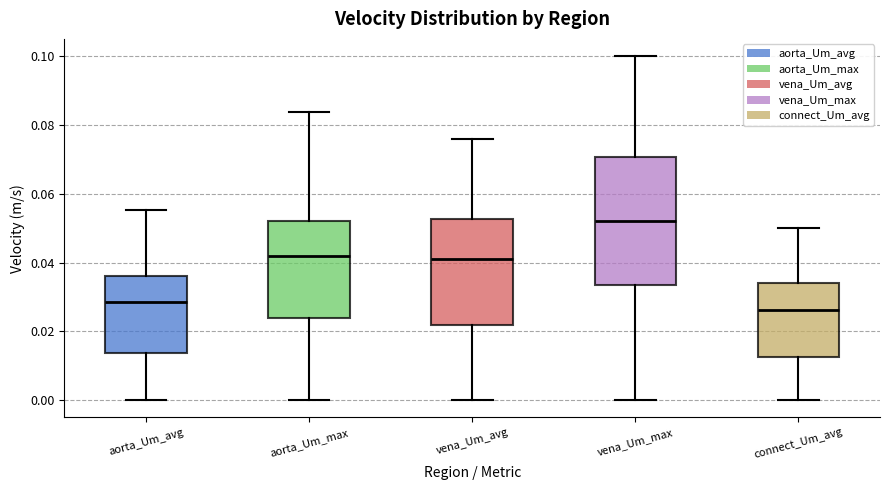

Reading left to right, read every box against the y-axis: the position of its median line, the range the box covers, and the ends of its whiskers. The values are not printed on the chart, so give them approximately, as read against the axis.

aorta_Um_avg: median 0.028, box 0.014 to 0.036, whiskers 0.000 to 0.056
aorta_Um_max: median 0.042, box 0.024 to 0.052, whiskers 0.000 to 0.084
vena_Um_avg: median 0.042, box 0.022 to 0.052, whiskers 0.000 to 0.076
vena_Um_max: median 0.052, box 0.034 to 0.070, whiskers 0.000 to 0.100
connect_Um_avg: median 0.026, box 0.012 to 0.034, whiskers 0.000 to 0.050